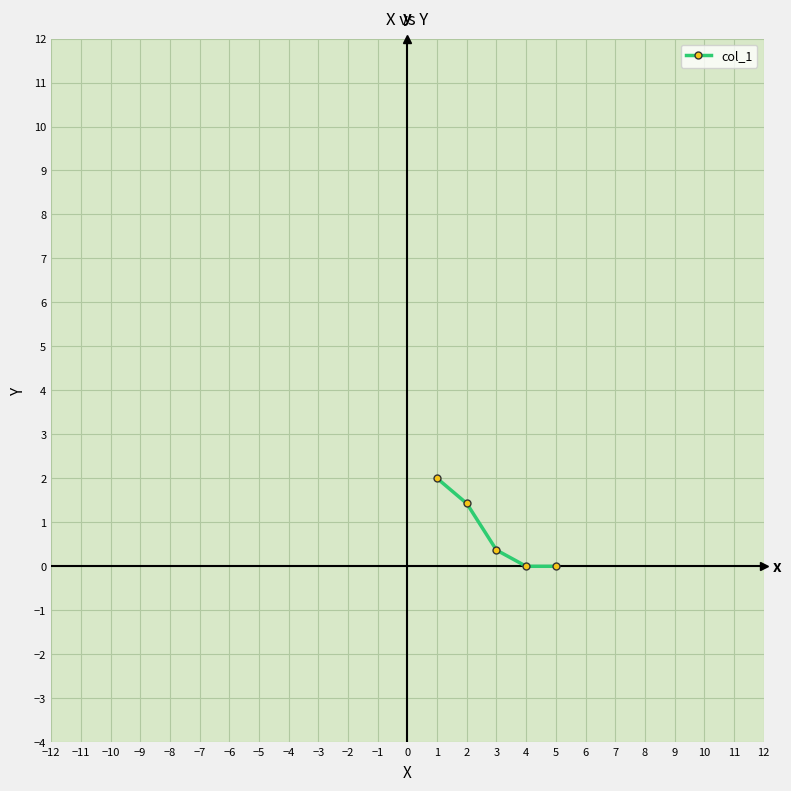

What is the change in value from 2 to 5?

-1.4